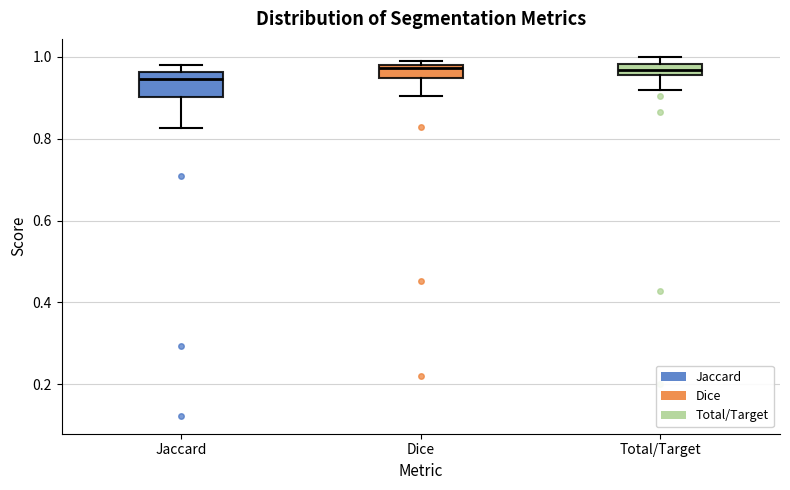

Which box is the tallest, from its lower edge to its upper edge?

Jaccard